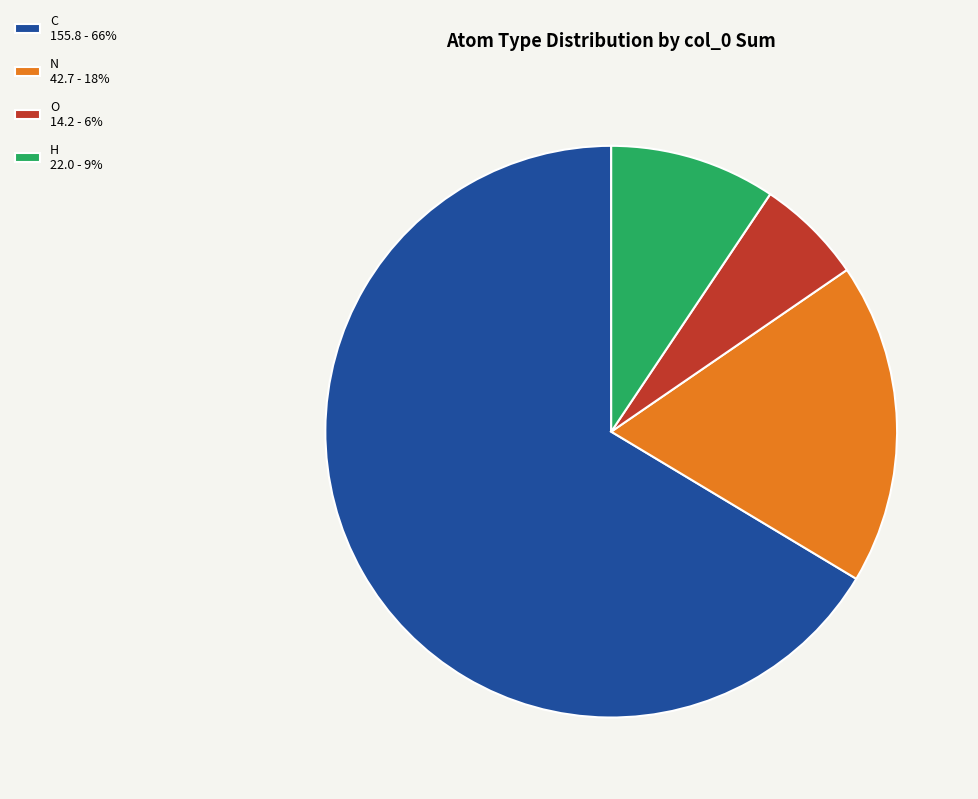

What is the ratio of the value at C to the value at N?

3.7